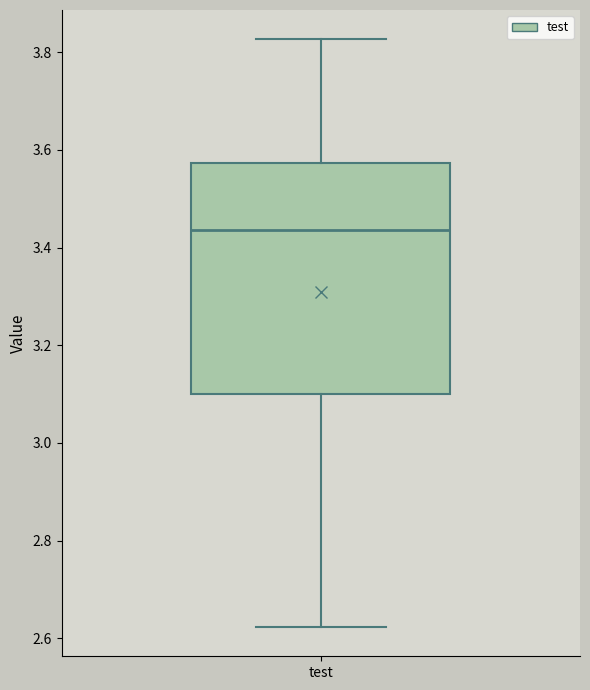

Where is the upper edge of the box for test on the y-axis? The values are not printed on the chart, so give them approximately, as read against the axis.

3.58